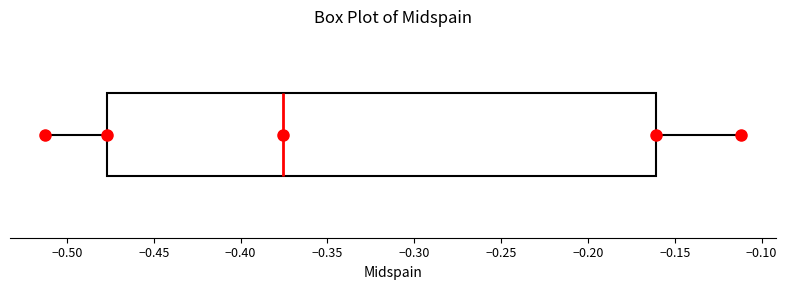

Read this box plot against the x-axis: the position of the median line, the range covered by the box, and the ends of both whiskers. The values are not printed on the chart, so give them approximately, as read against the axis.

median -0.375, box -0.475 to -0.160, whiskers -0.515 to -0.110